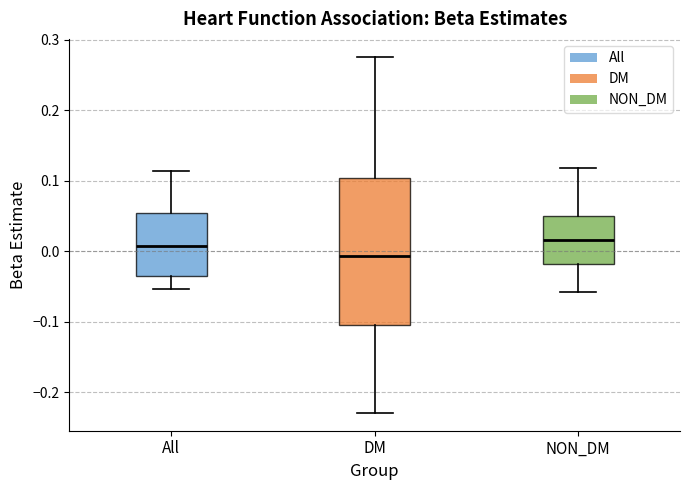

Where is the lower edge of the box for DM on the y-axis? The values are not printed on the chart, so give them approximately, as read against the axis.

-0.11